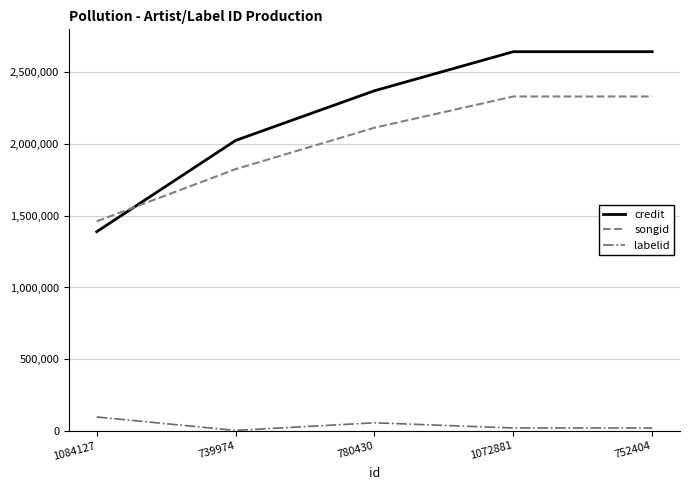

What is the total value across all series at 1084127?

2947410